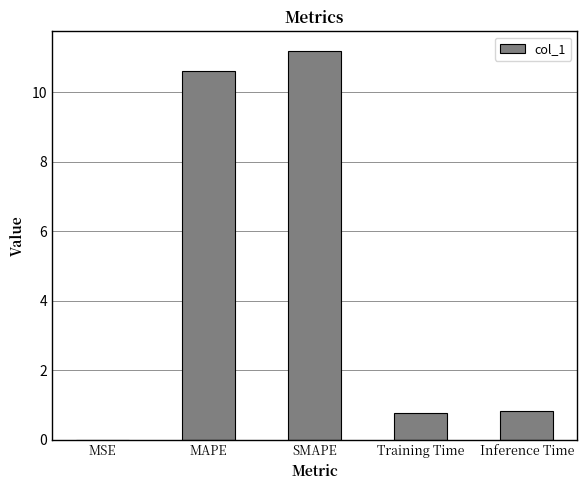

Does the chart contain stacked bars?

No